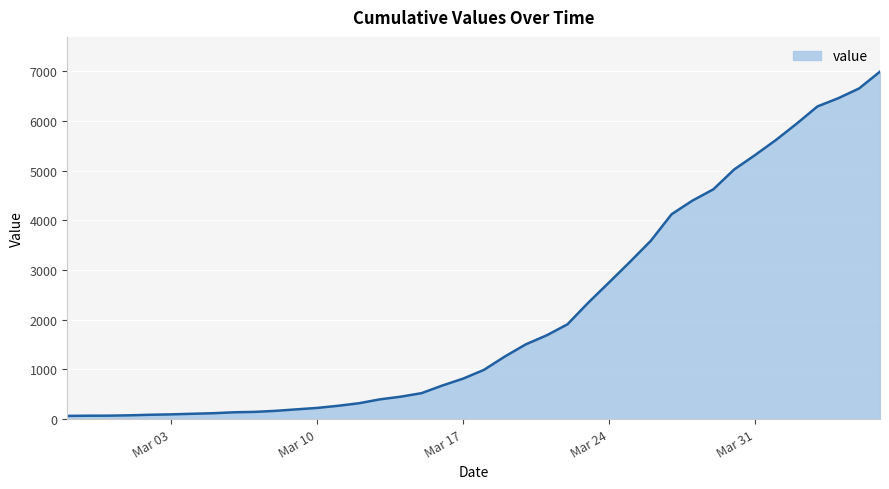

What is the difference between the maximum and minimum values?

6930